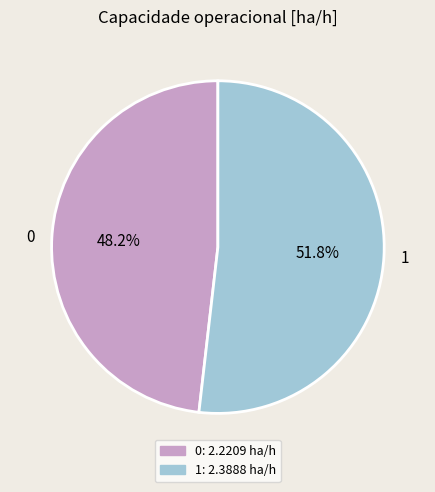

To the nearest percent, what portion does 1 represent?

52%